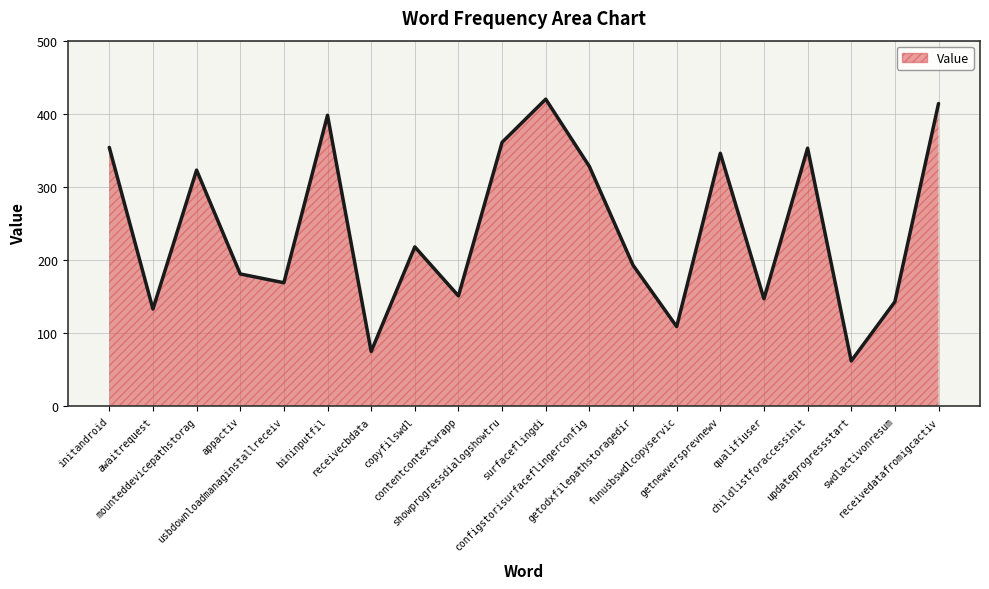

What is the difference between the maximum and minimum values?

358